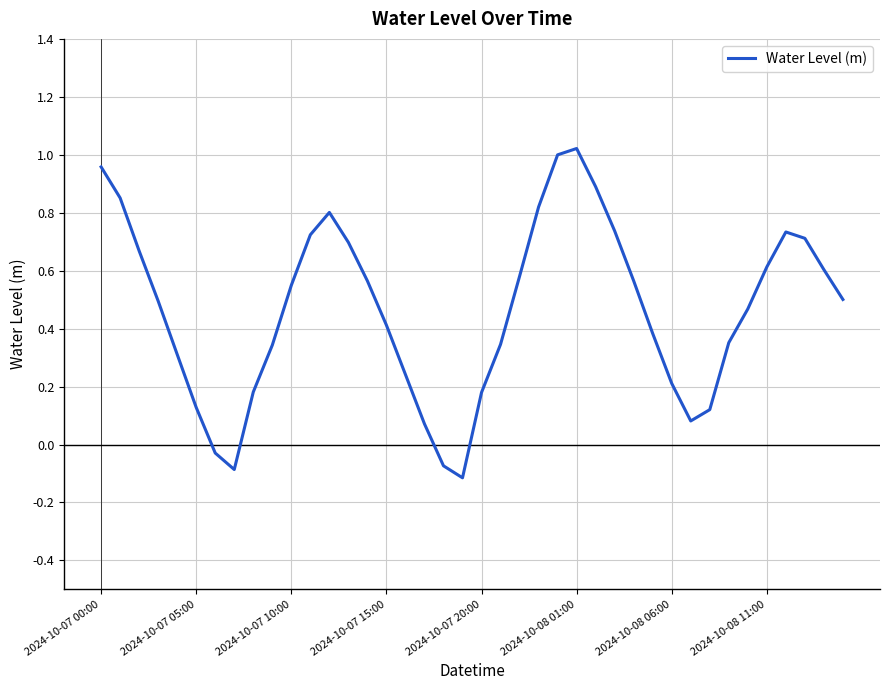

At which label does the data first exceed 0?

2024-10-07 00:00